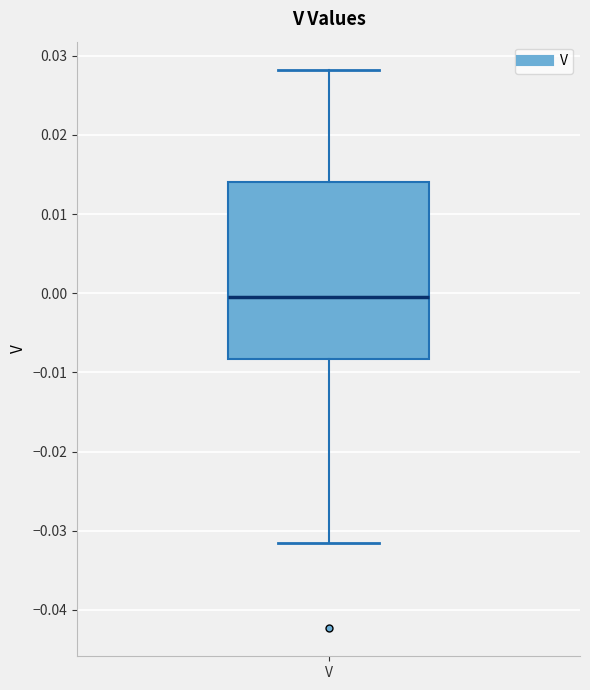

Where does the lower whisker of the box for V end on the y-axis? The values are not printed on the chart, so give them approximately, as read against the axis.

-0.032